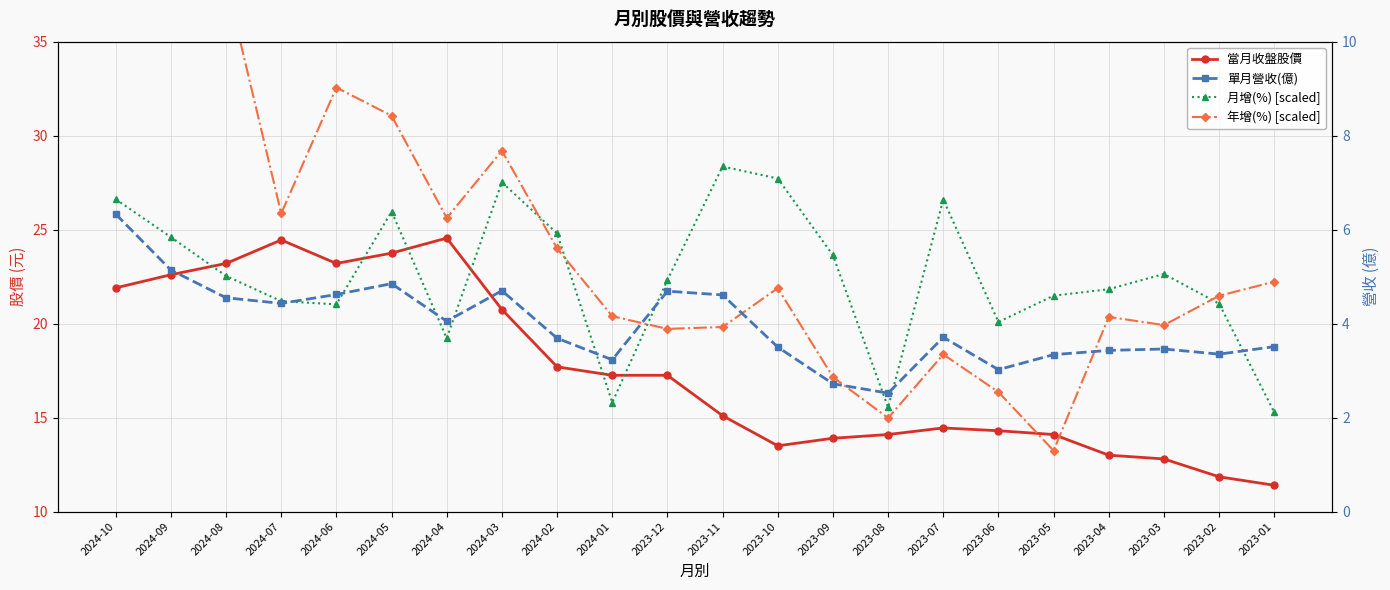

Rank the series by their maximum value, from lowest to highest.

單月營收(億), 當月收盤股價, 月增(%) [scaled], 年增(%) [scaled]